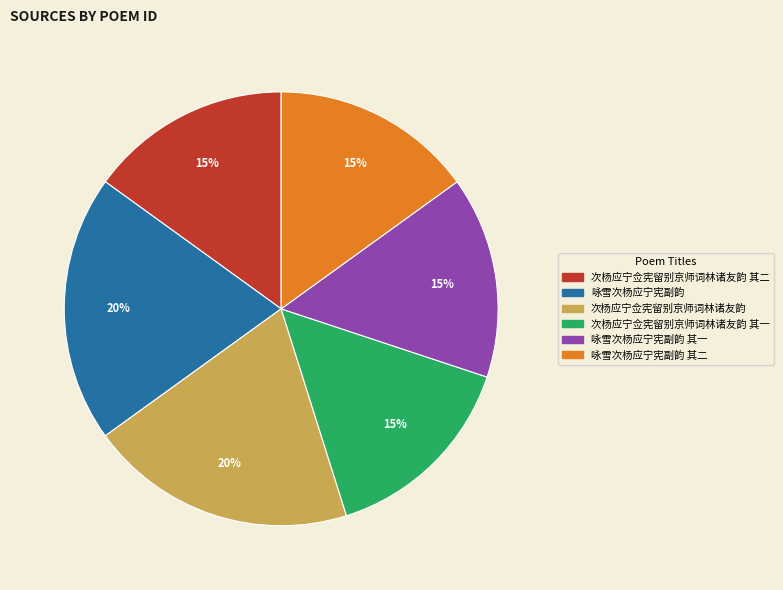

Does 咏雪次杨应宁宪副韵 其二 account for over 50% of the chart?

No